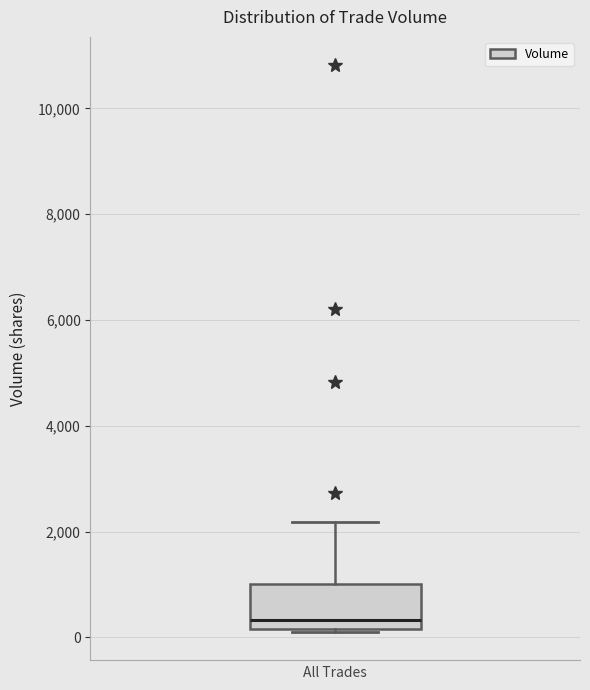

Read this box plot against the y-axis: the position of the median line, the range covered by the box, and the ends of both whiskers. The values are not printed on the chart, so give them approximately, as read against the axis.

median 400, box 200 to 1000, whiskers 200 (just below the box's lower edge) to 2200